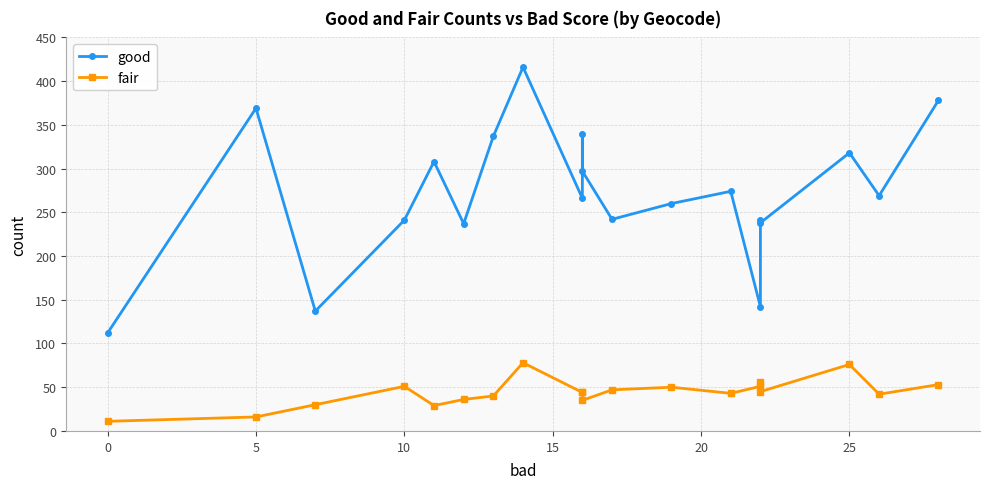

List the series in order of their overall mean, lowest first.

fair, good